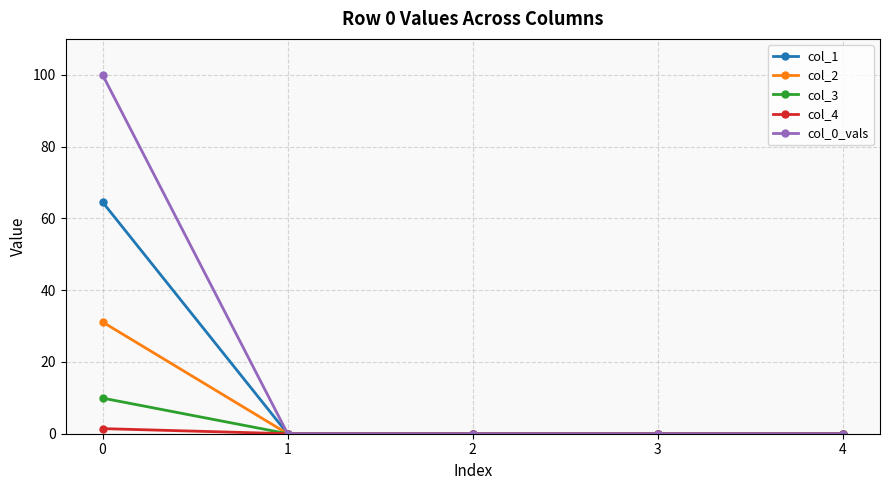

True or false: col_1 has a value of 28.7 at 0.

False